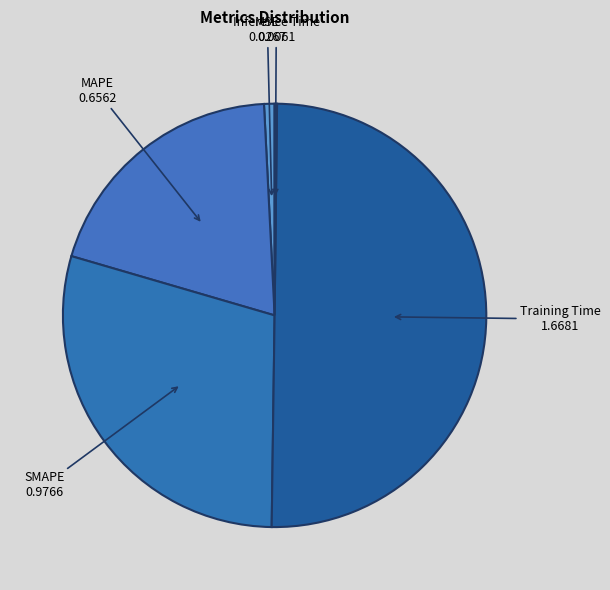

Rank the categories by value from lowest to highest.

Inference Time, MSE, MAPE, SMAPE, Training Time